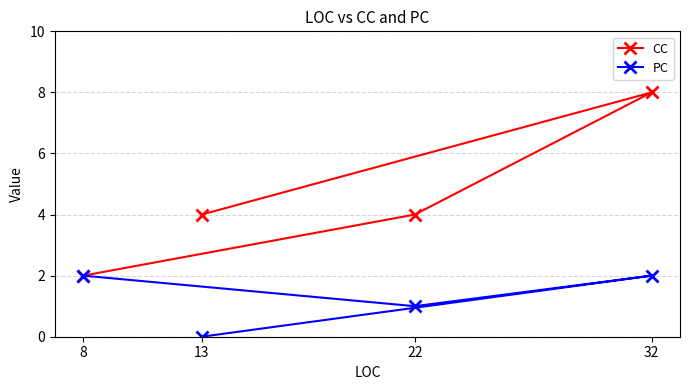

What is the difference between the maximum and minimum values in the PC series?

2